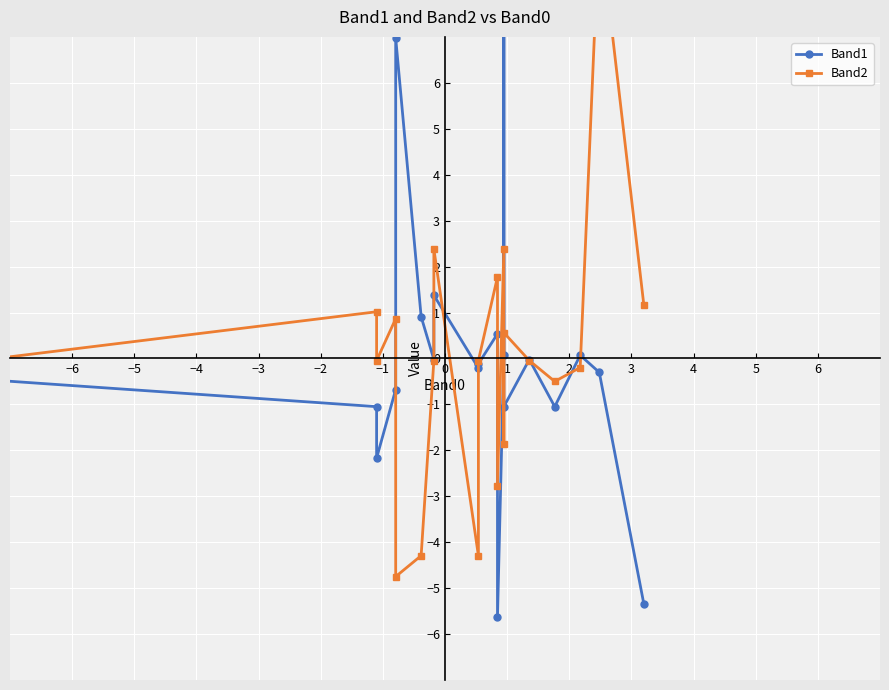

In Band2, how many points are lower than both neighbors (excluding endpoints)?

6